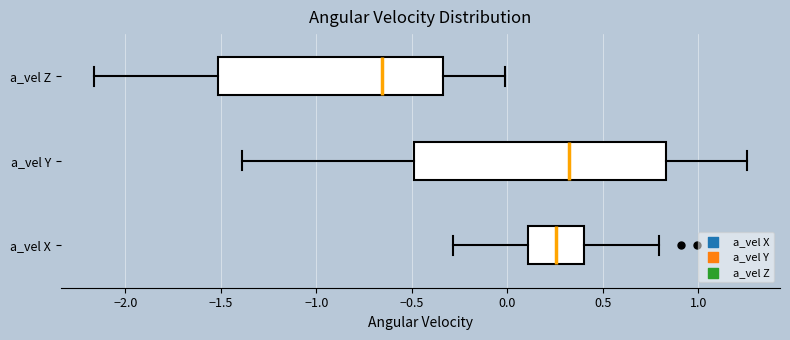

Which box is the widest, from its left edge to its right edge?

a_vel Y